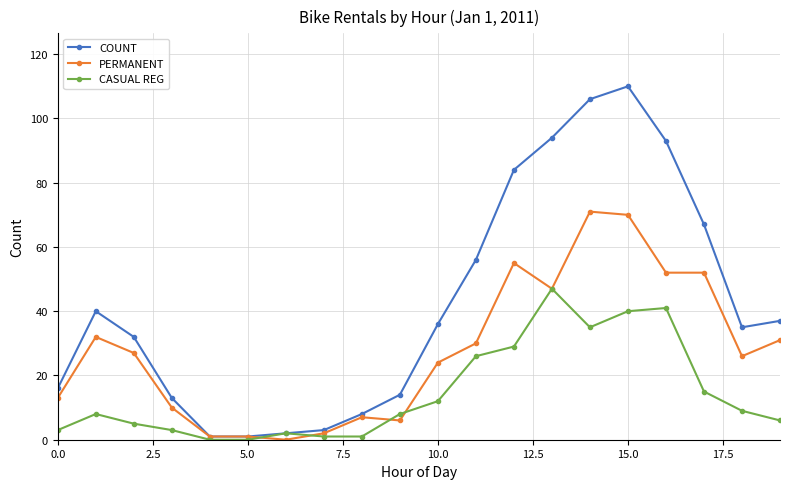

Which series has the widest spread of values?

COUNT